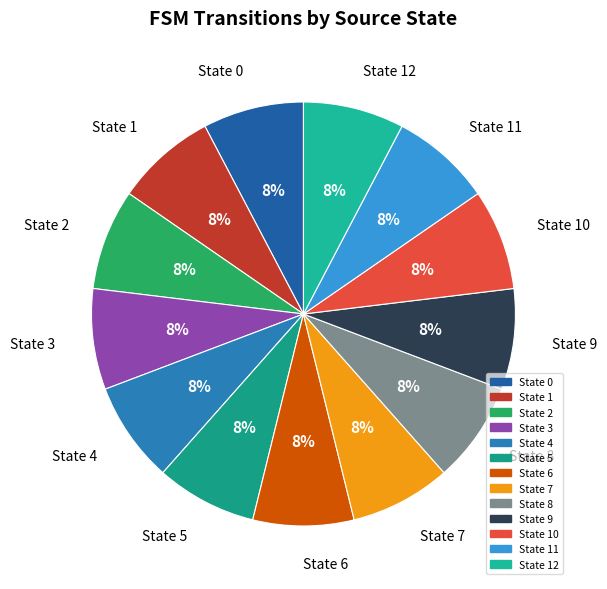

How many slices are in this pie chart?

13